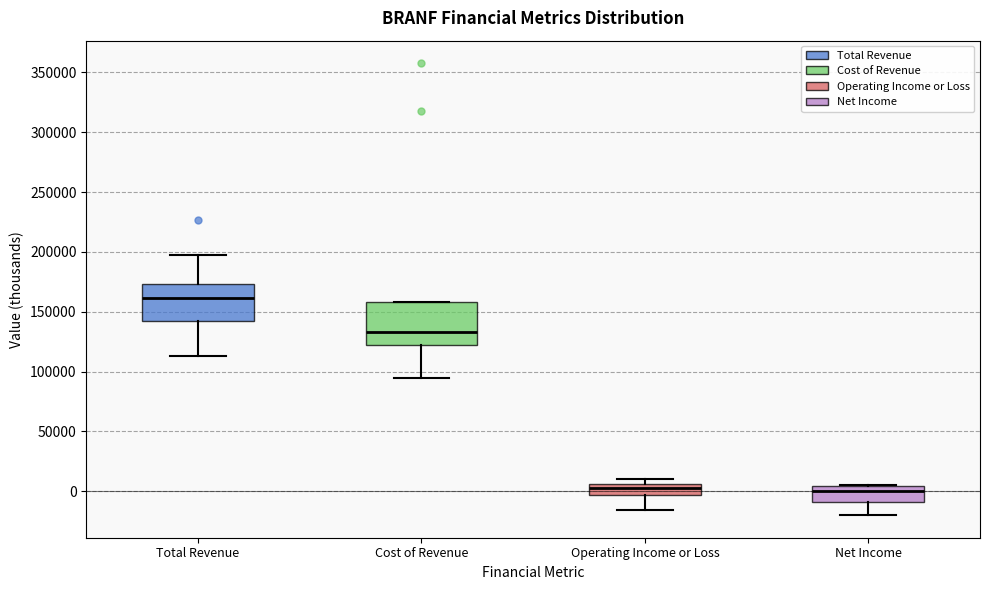

Reading left to right, transcribe this box plot: for each box, give where its median line is, the range the box spans, and where its two whiskers end, as read against the y-axis. The values are not printed on the chart, so give them approximately, as read against the axis.

Total Revenue: median 160000, box 145000 to 175000, whiskers 115000 to 200000
Cost of Revenue: median 135000, box 125000 to 160000, whiskers 95000 to 160000
Operating Income or Loss: median 5000 (inside the box), box -5000 to 5000, whiskers -15000 to 10000
Net Income: median 0, box -10000 to 5000, whiskers -20000 to 5000